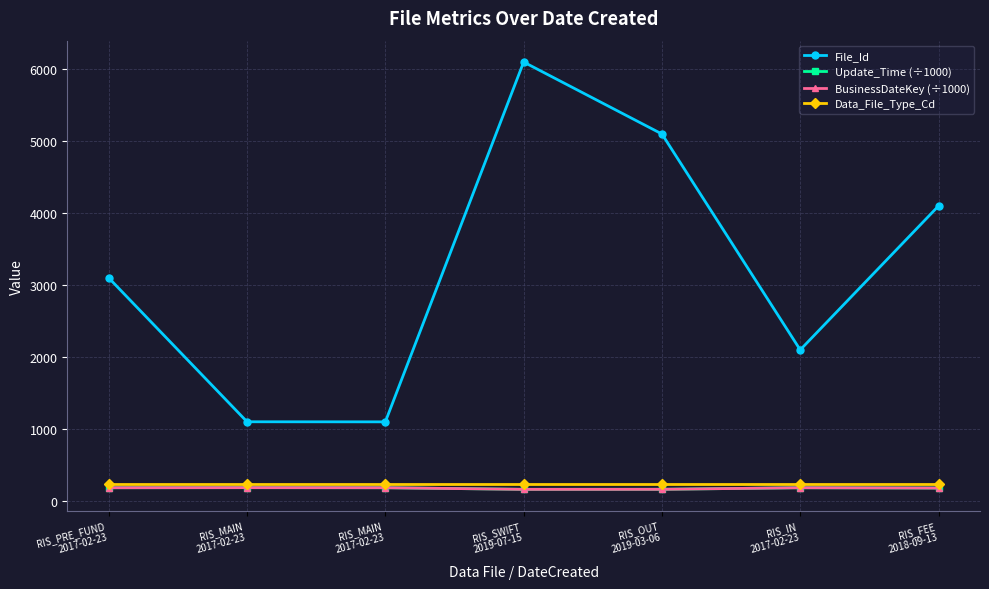

What is the maximum value for Data_File_Type_Cd?

231.0